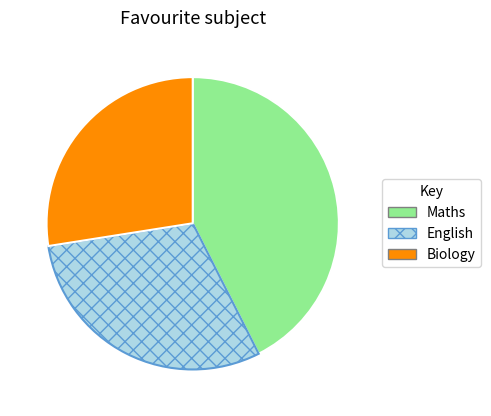

Is there any slice that represents more than half of the pie?

No